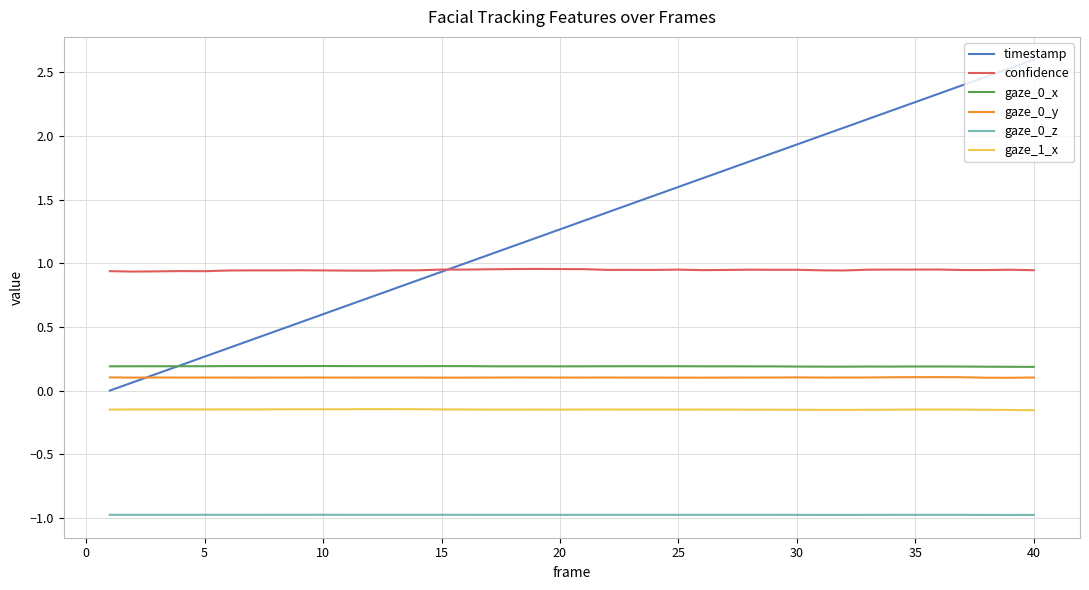

Which series has the largest total across all categories?

timestamp